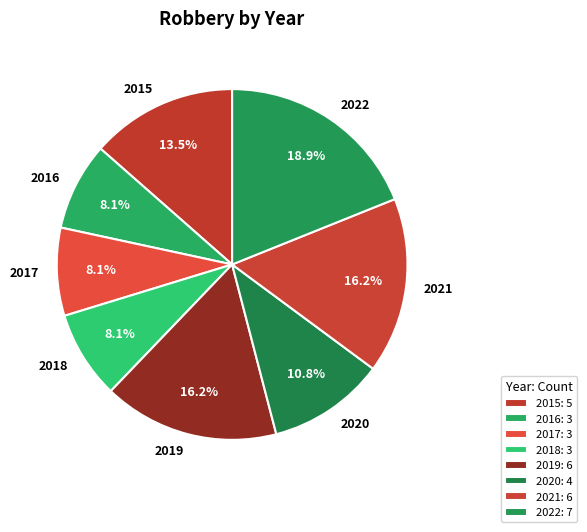

Is 2020 the majority of the pie?

No